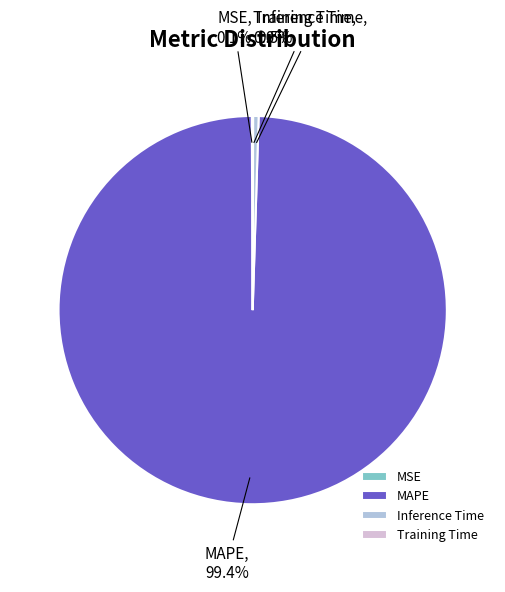

What is the largest slice in the pie chart?

MAPE